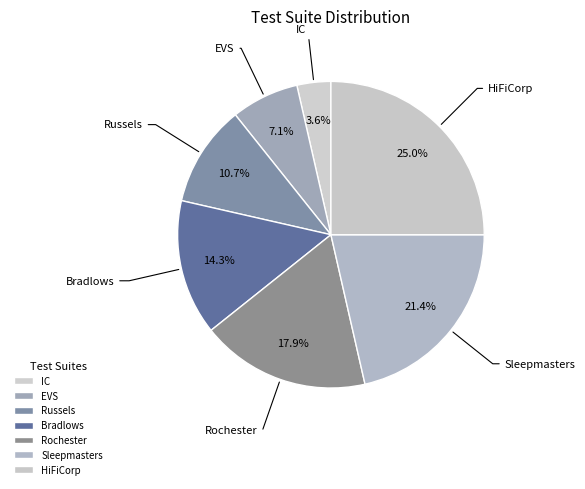

What is the smallest slice in the pie chart?

IC